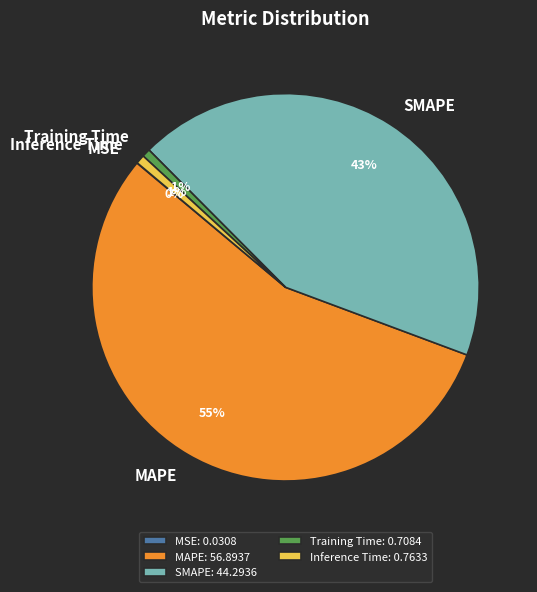

The MAPE slice represents 55% of the pie. True or false?

True